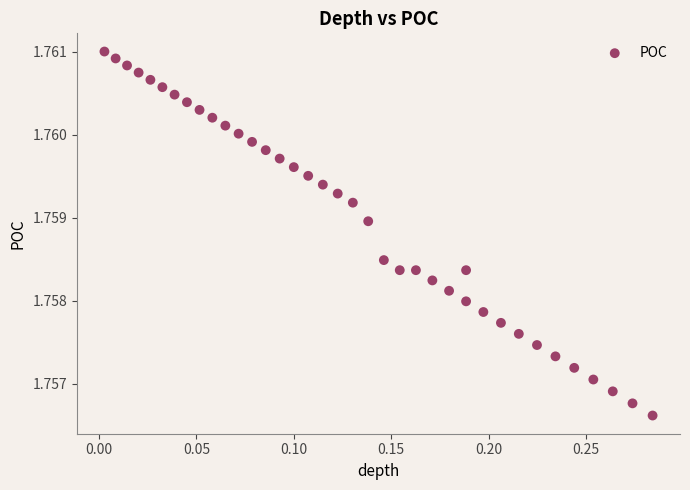

What is the range of X values (max minus min)?

0.3